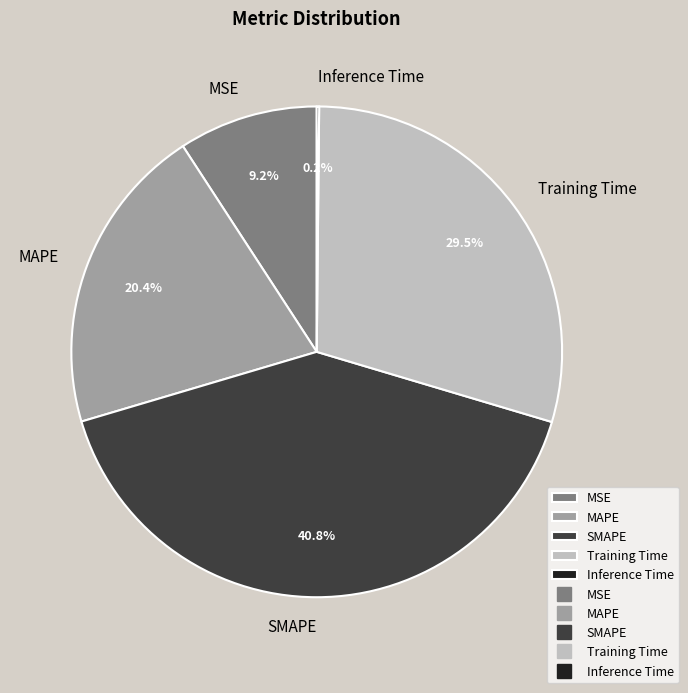

Combined, do SMAPE and MAPE account for over 50%?

Yes